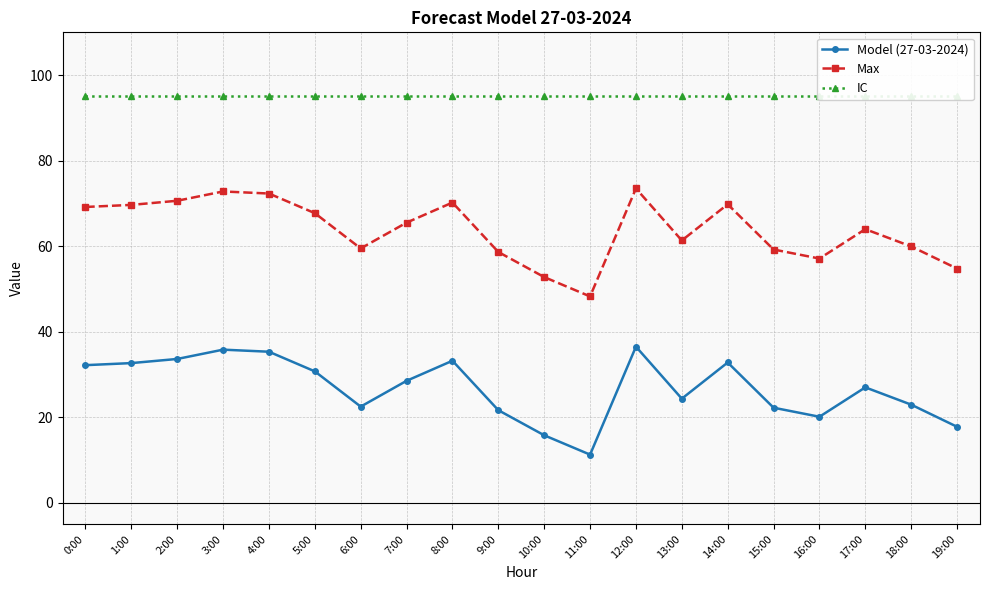

Which series has the largest total across all categories?

IC